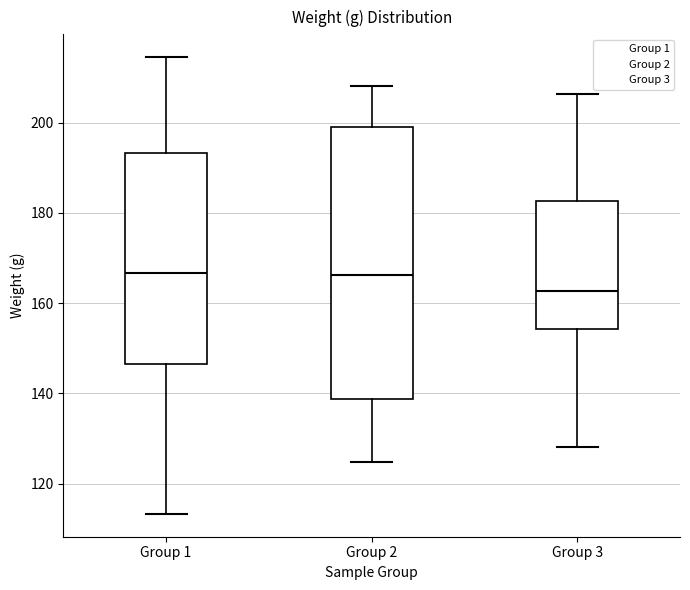

Where is the upper edge of the box for Group 3 on the y-axis? The values are not printed on the chart, so give them approximately, as read against the axis.

182